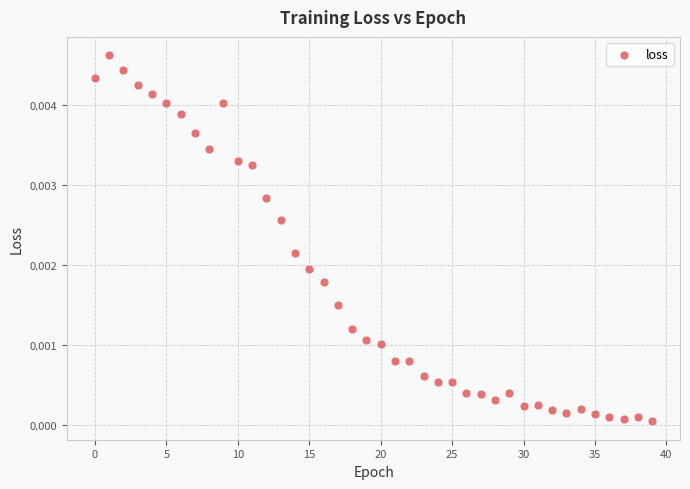

Count the number of points in this scatter plot.

40